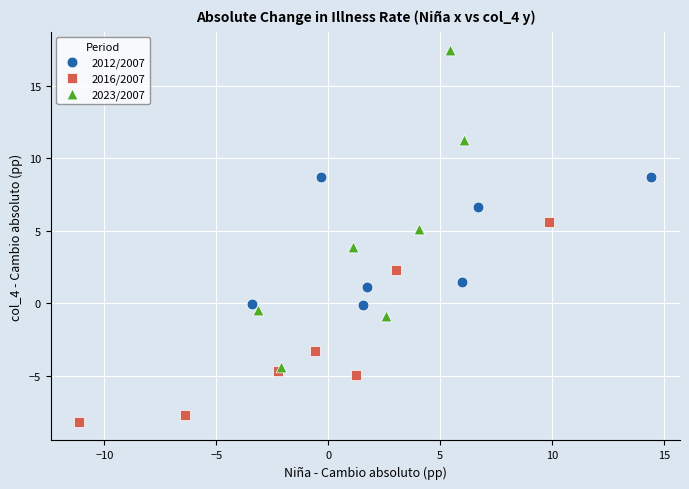

Which series contains the highest Y value?

2023/2007